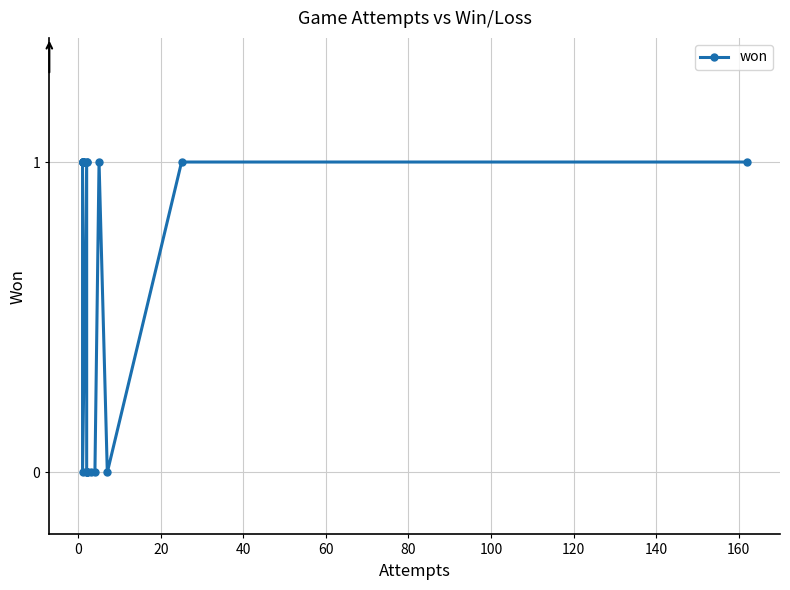

Reading left to right, list all the values displayed in this chart.

1	1	1	1	1	1	1	1	0	1	1	0	0	0	0	0	0	1	0	1	1